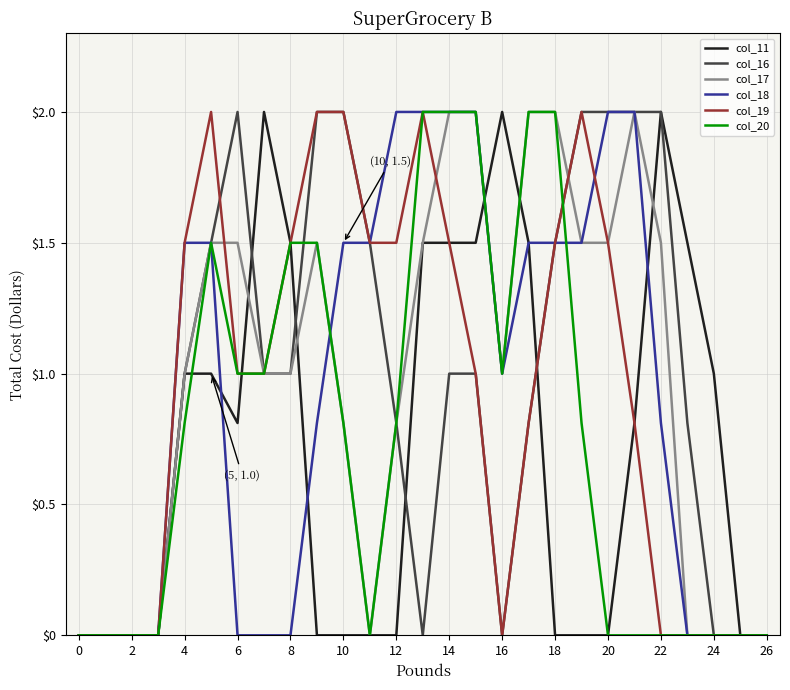

What is the maximum value shown in the chart?

2.0